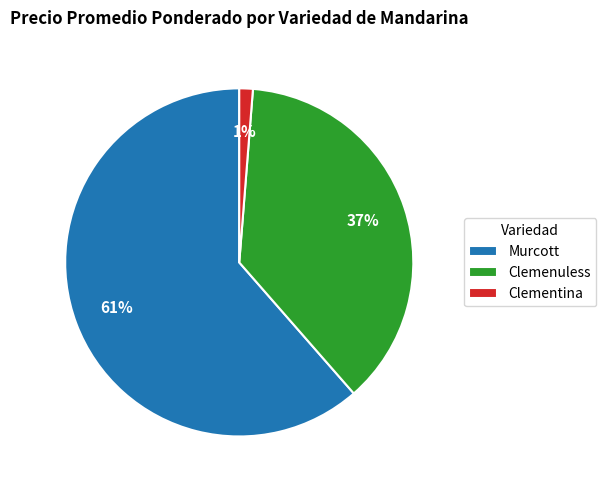

Which category has the biggest portion of the pie?

Murcott